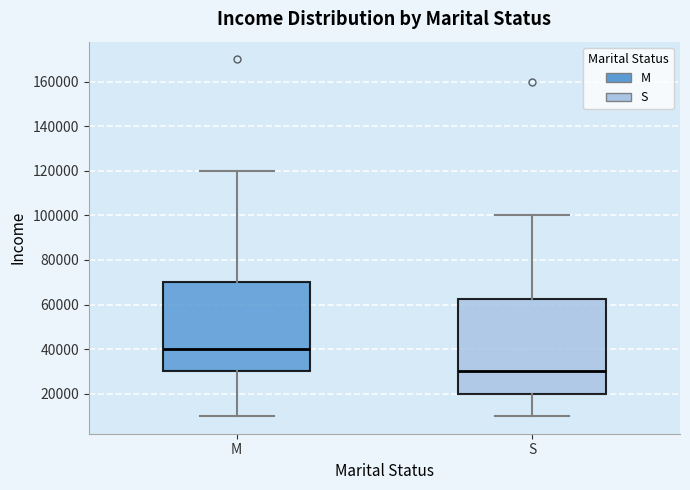

Reading left to right, read every box against the y-axis: the position of its median line, the range the box covers, and the ends of its whiskers. The values are not printed on the chart, so give them approximately, as read against the axis.

M: median 40000, box 30000 to 70000, whiskers 10000 to 120000
S: median 30000, box 20000 to 62000, whiskers 10000 to 100000